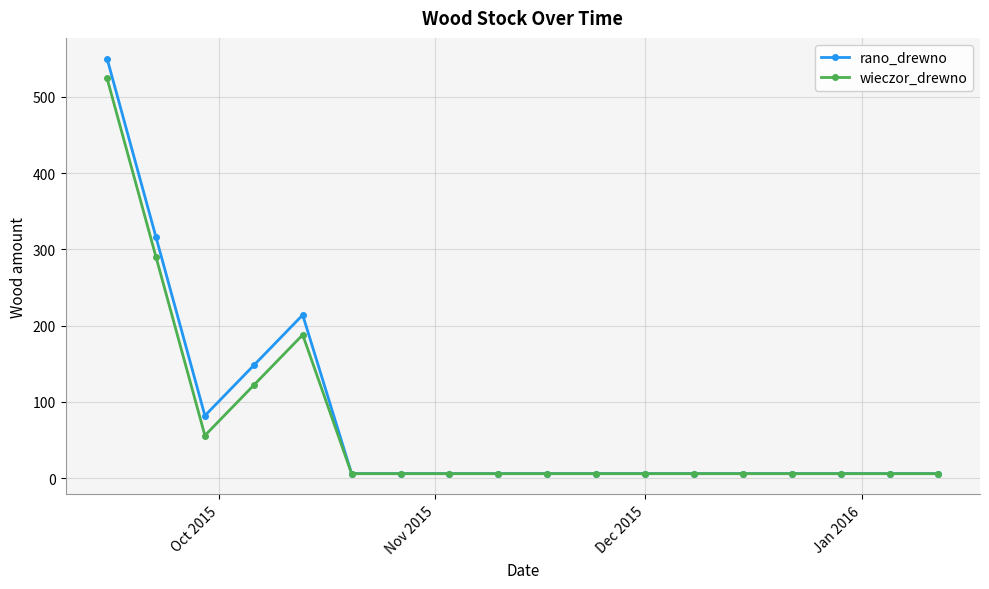

List the series in order of their peak value, lowest first.

wieczor_drewno, rano_drewno